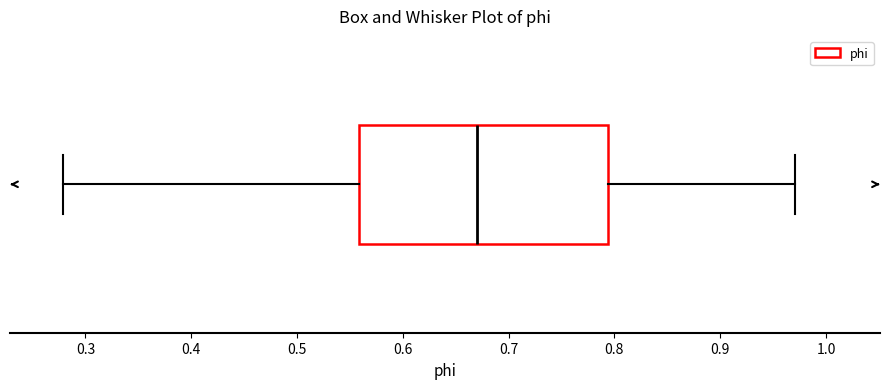

Read this box plot against the x-axis: the position of the median line, the range covered by the box, and the ends of both whiskers. The values are not printed on the chart, so give them approximately, as read against the axis.

median 0.67, box 0.56 to 0.79, whiskers 0.28 to 0.97